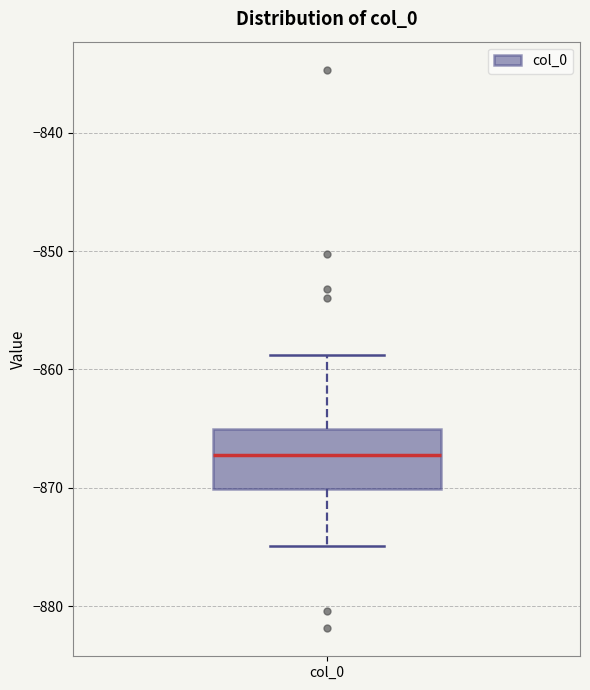

Read this box plot against the y-axis: the position of the median line, the range covered by the box, and the ends of both whiskers. The values are not printed on the chart, so give them approximately, as read against the axis.

median -867, box -870 to -865, whiskers -875 to -859